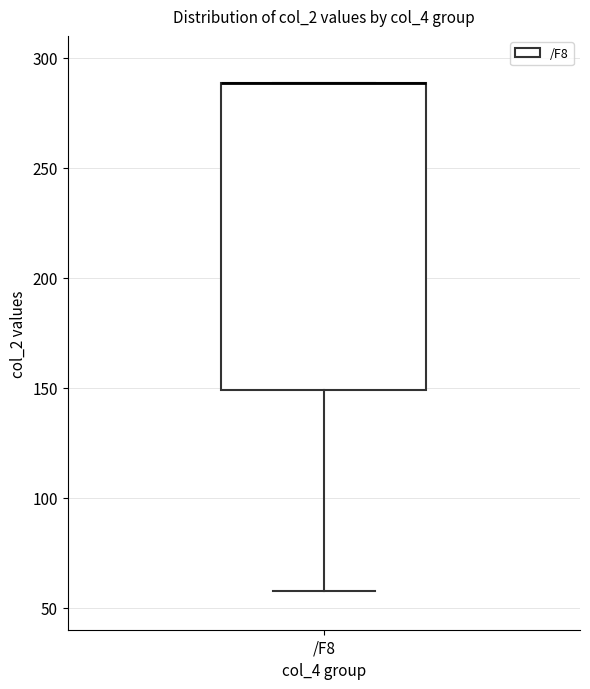

Read this box plot against the y-axis: the position of the median line, the range covered by the box, and the ends of both whiskers. The values are not printed on the chart, so give them approximately, as read against the axis.

median 290 (drawn on the box's upper edge), box 150 to 290, whiskers 60 to 290